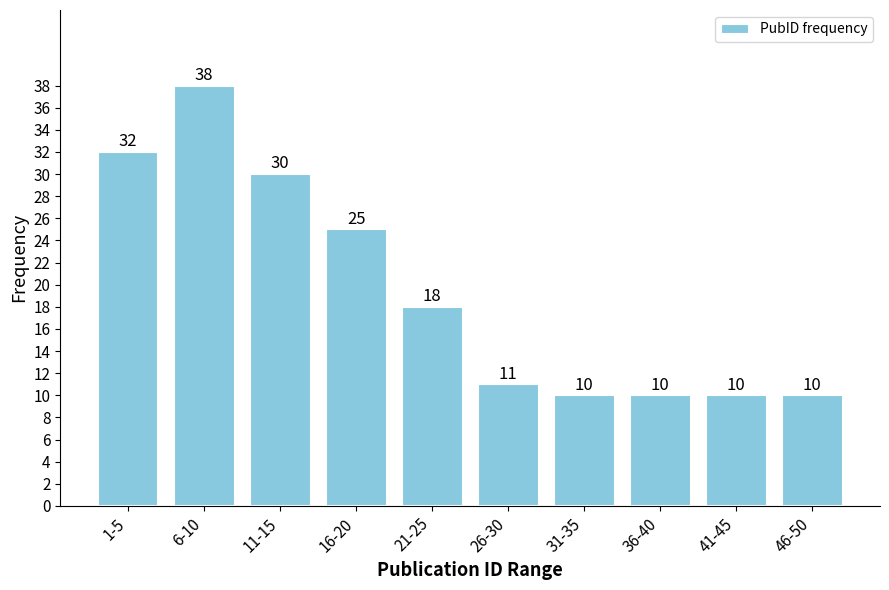

Reading left to right, transcribe all the data shown in this chart.

1-5=32	6-10=38	11-15=30	16-20=25	21-25=18	26-30=11	31-35=10	36-40=10	41-45=10	46-50=10